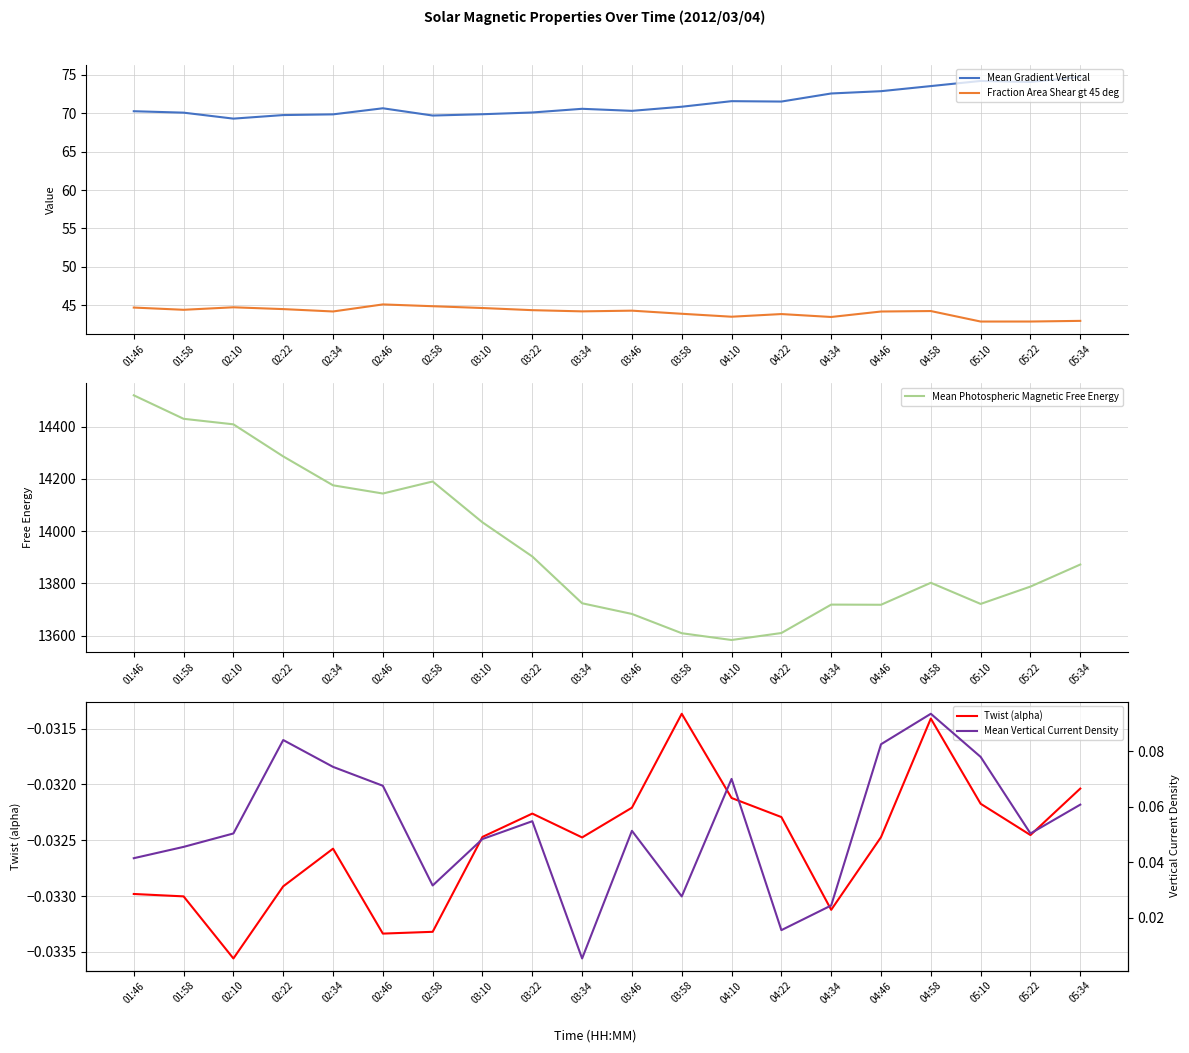

What is the difference between the maximum and minimum values in the Mean Gradient Vertical series?

5.4